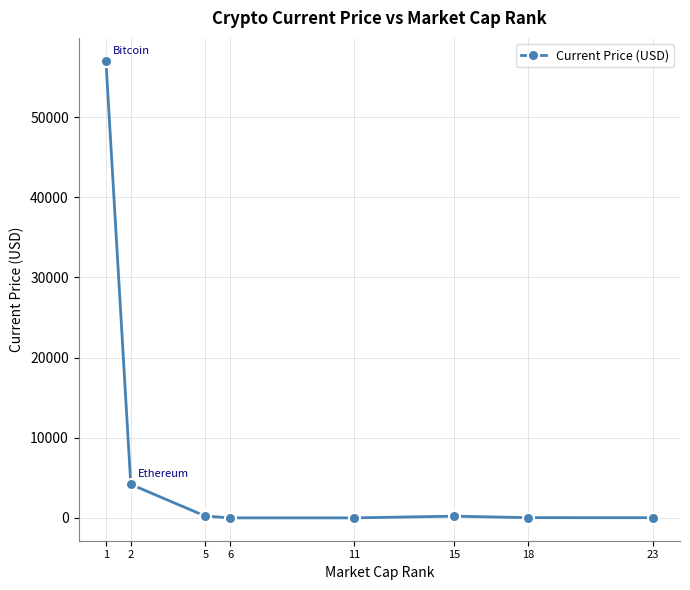

What is the difference between the second highest and second lowest values?

4178.5